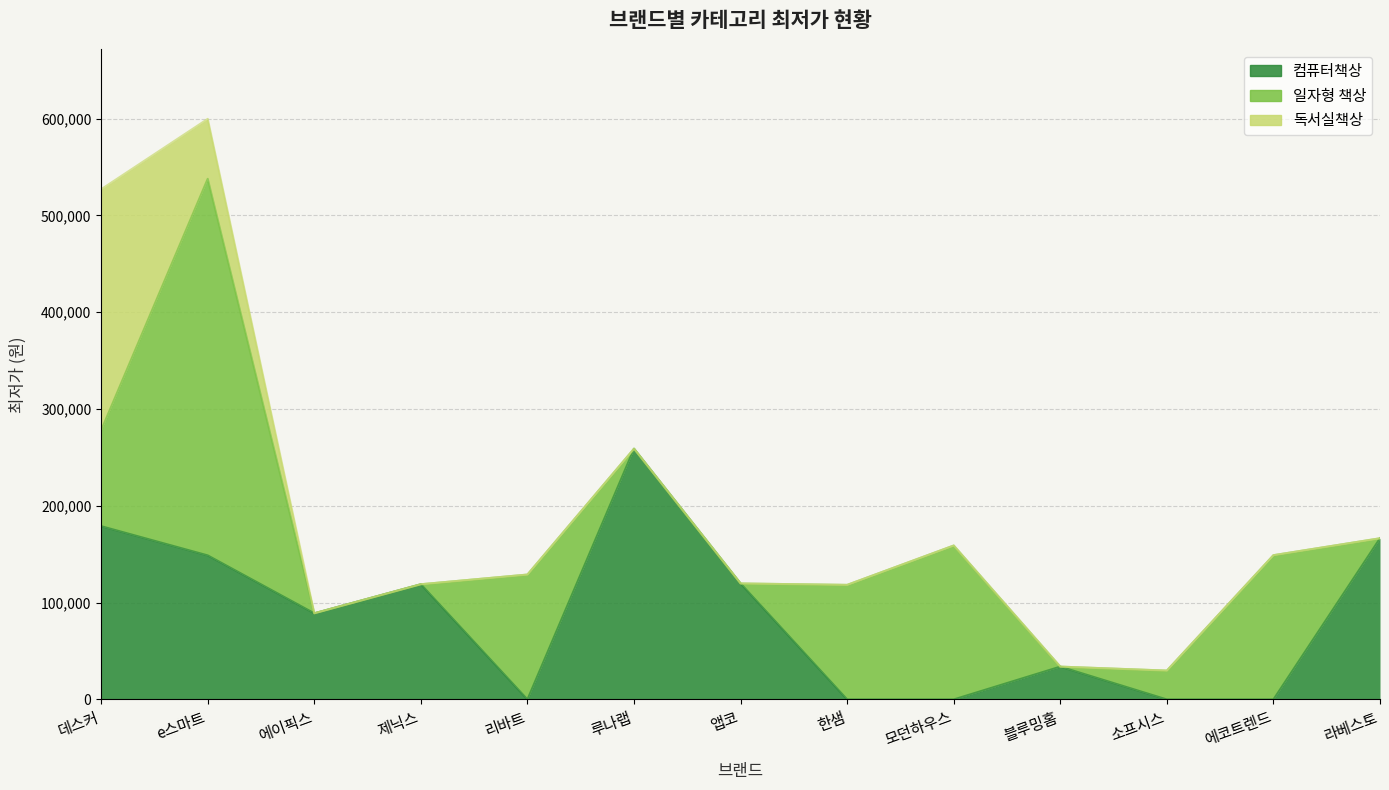

True or false: 컴퓨터책상 and 독서실책상 cross at least once.

True